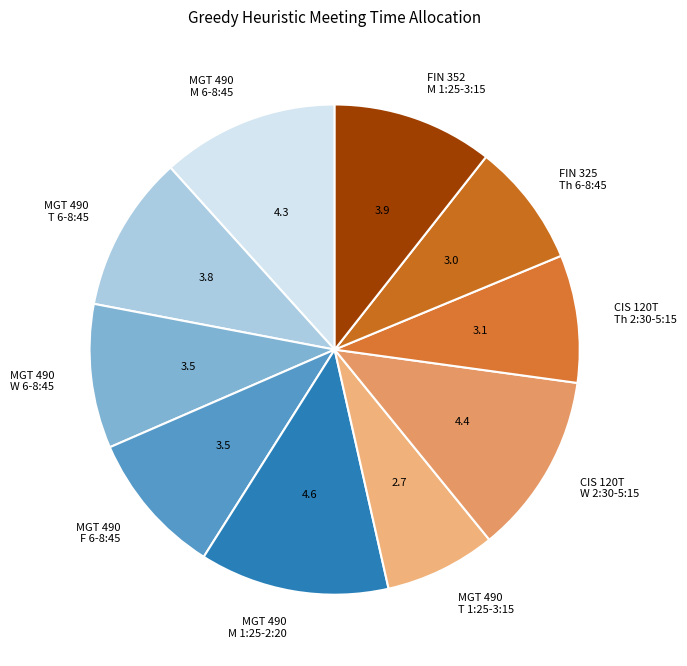

Is there any slice that represents more than half of the pie?

No